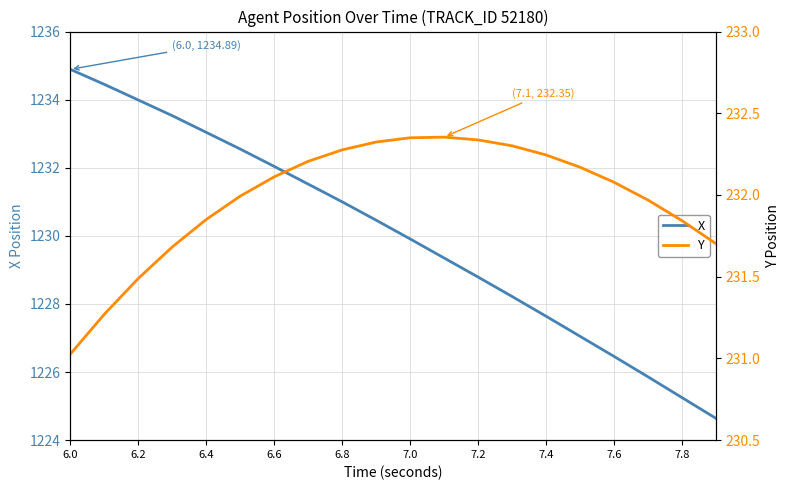

Is it true that X equals 504.9 at 6.4?

False